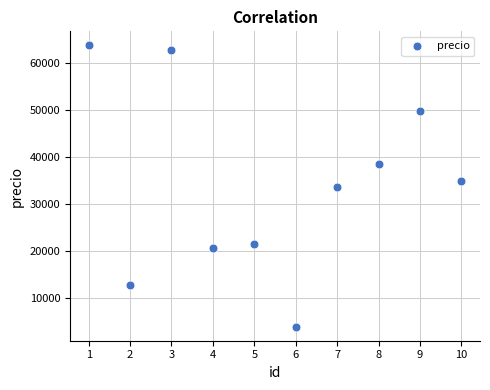

What is the average Y value?

34174